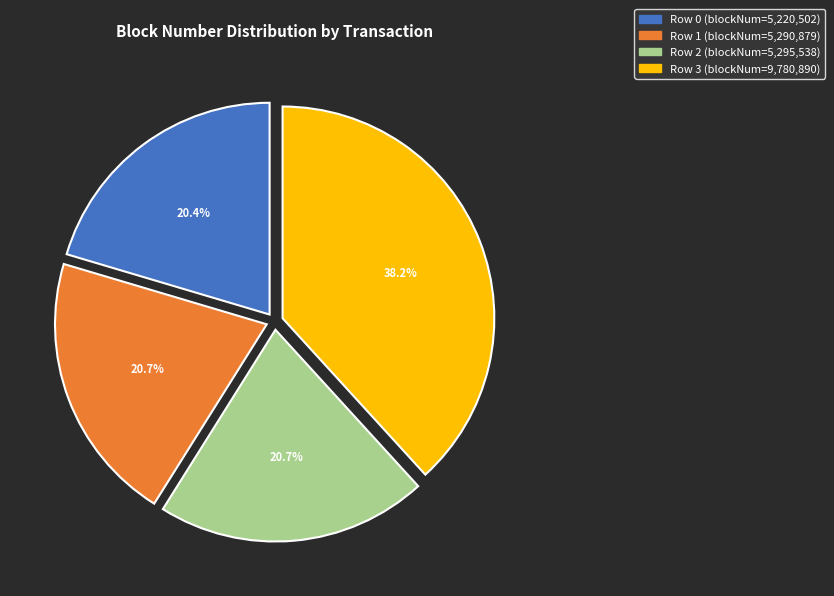

To the nearest percent, what percentage of the pie is Row 0?

20%